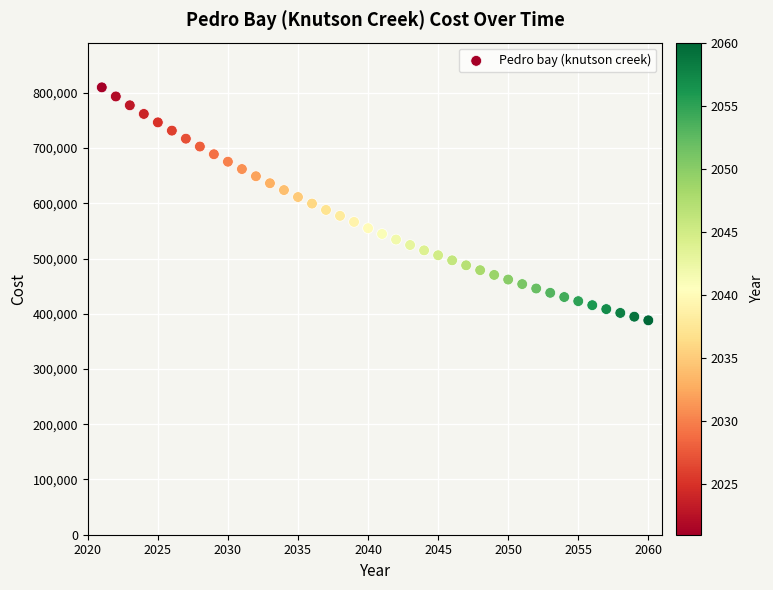

What is the range of X values (max minus min)?

39.0